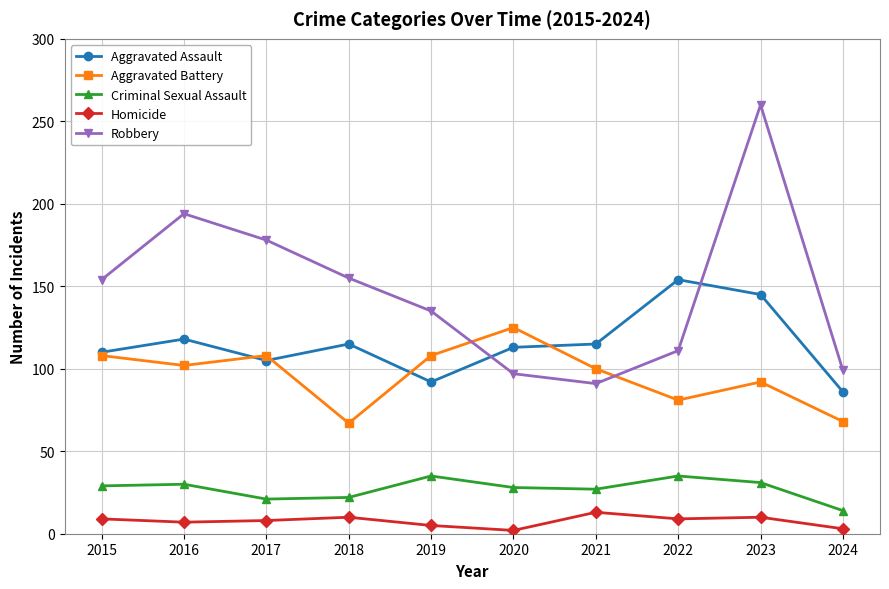

What is the maximum value shown in the chart?

260